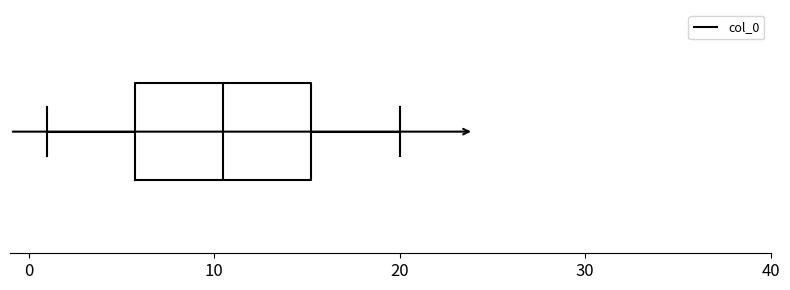

Transcribe this box plot: give where the median line is, the range the box spans, and where the two whiskers end, as read against the x-axis. The values are not printed on the chart, so give them approximately, as read against the axis.

median 11, box 6 to 15, whiskers 1 to 20